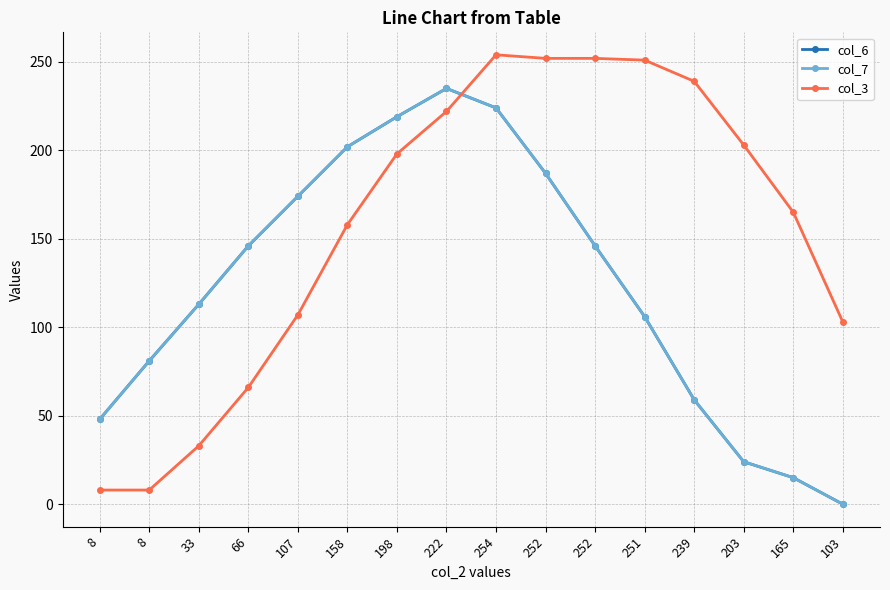

Count the number of data series in this chart.

3